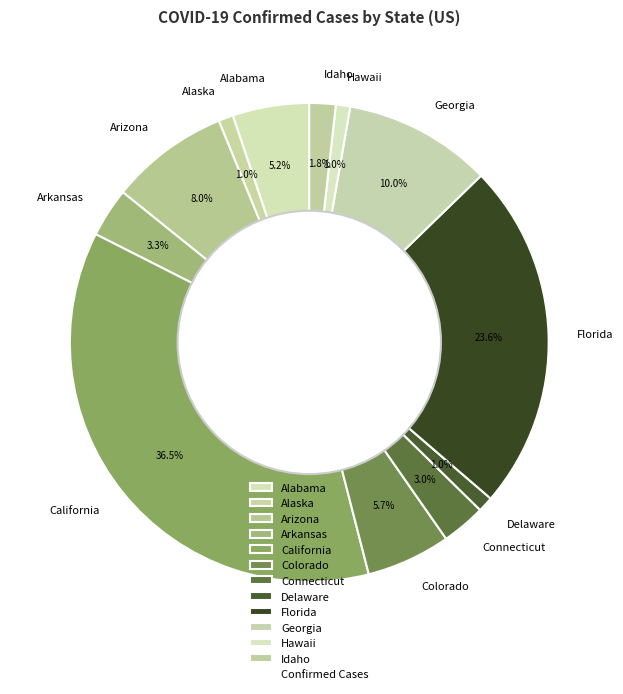

Is there any slice that represents more than half of the pie?

No